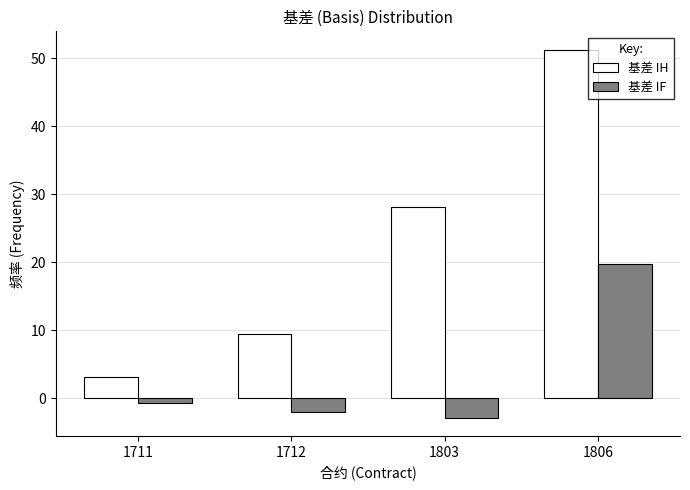

At which category does the chart reach its peak across all series?

1806